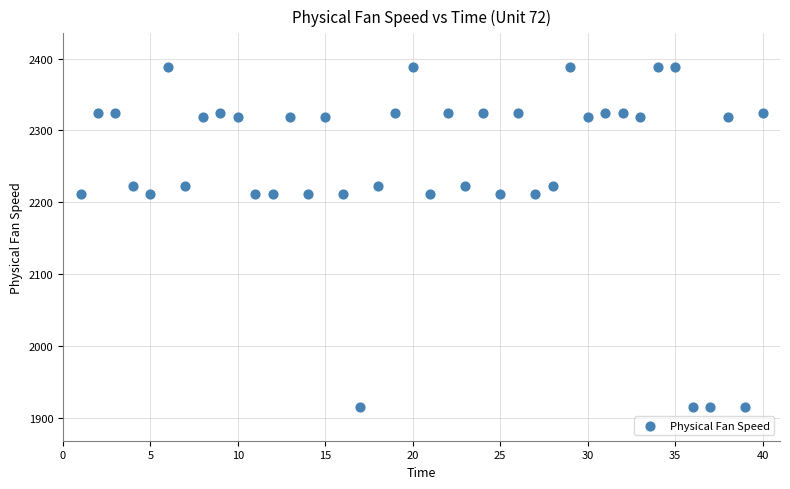

What is the range of X values (max minus min)?

39.0